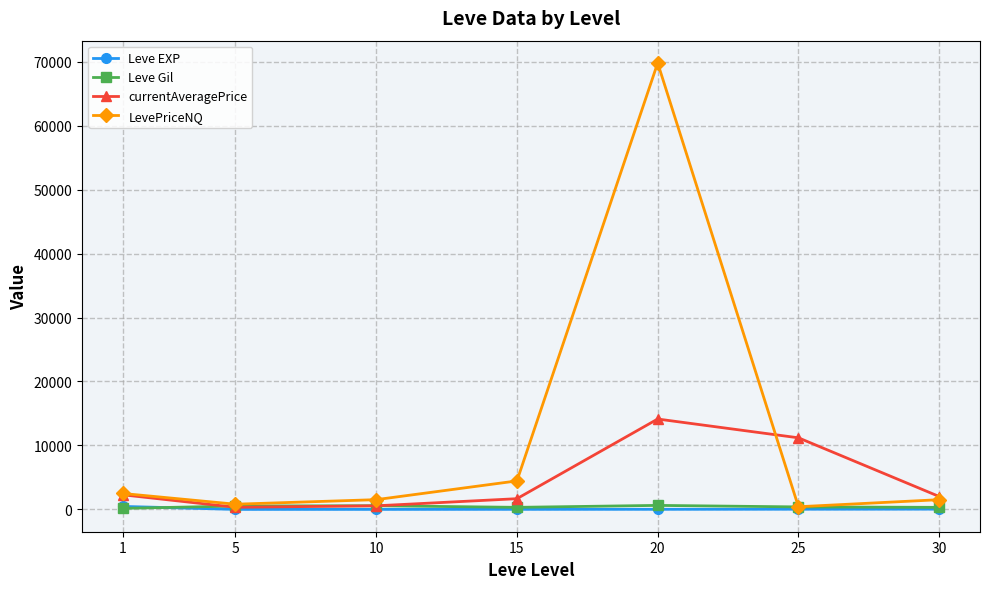

True or false: LevePriceNQ has more than 0 points higher than both neighbors.

True